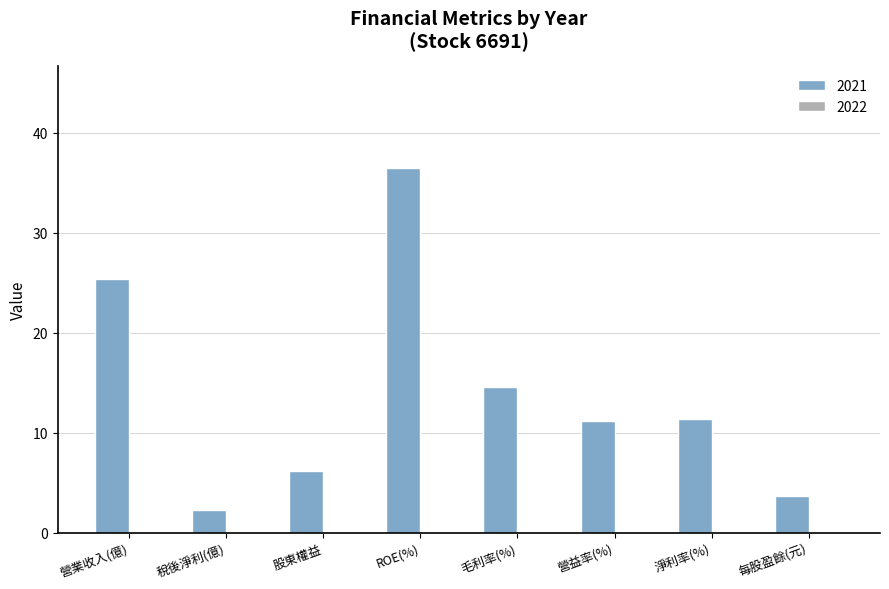

Where is the data nearest to the value 19?

毛利率(%)